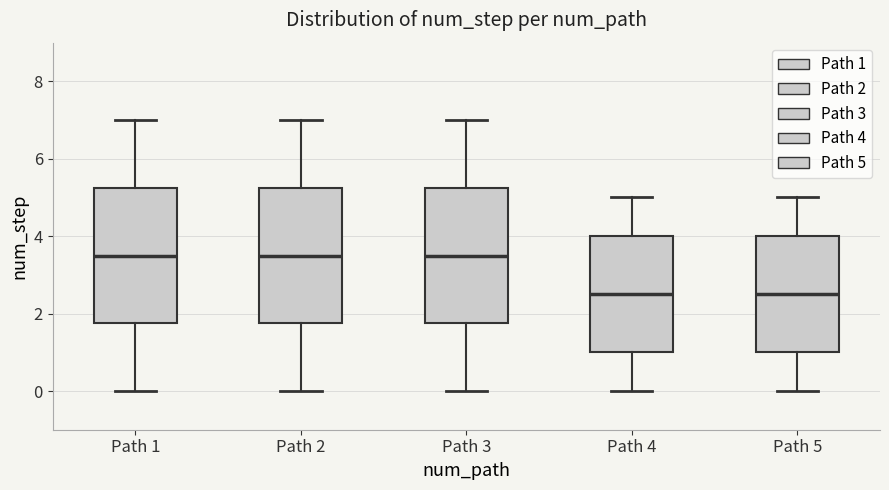

Reading left to right, read every box against the y-axis: the position of its median line, the range the box covers, and the ends of its whiskers. The values are not printed on the chart, so give them approximately, as read against the axis.

Path 1: median 3.6, box 1.8 to 5.2, whiskers 0.0 to 7.0
Path 2: median 3.6, box 1.8 to 5.2, whiskers 0.0 to 7.0
Path 3: median 3.6, box 1.8 to 5.2, whiskers 0.0 to 7.0
Path 4: median 2.6, box 1.0 to 4.0, whiskers 0.0 to 5.0
Path 5: median 2.6, box 1.0 to 4.0, whiskers 0.0 to 5.0